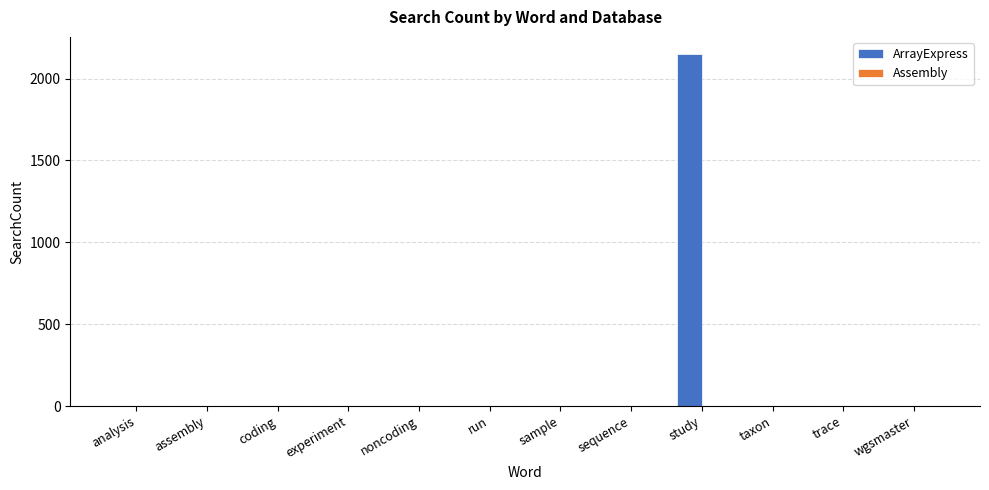

How many values exceed 0?

1